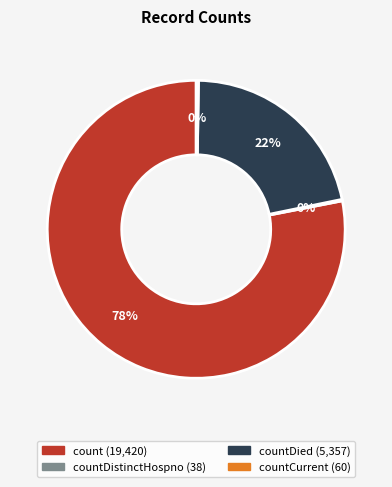

To the nearest percent, what is the difference between the largest and smallest slice percentages?

78%